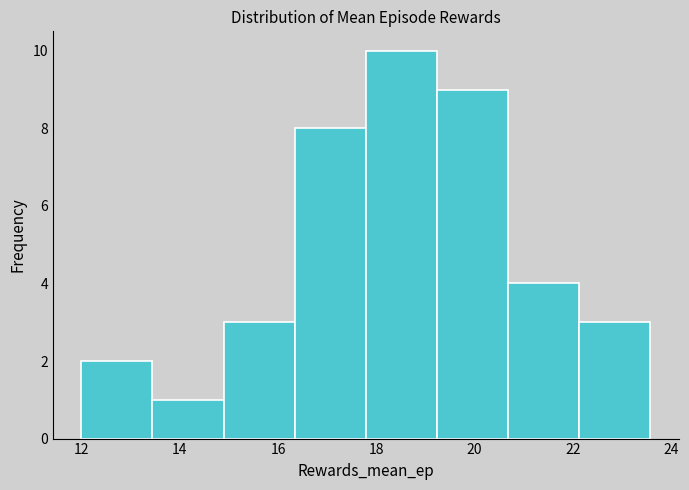

Reading left to right, list every bar in this chart as the range it spans on the x-axis followed by its height. Neither the bar edges nor the heights are printed on the chart, so give them approximately, as read against the axes.

12.0 to 13.4: 2
13.4 to 14.8: 1
14.8 to 16.4: 3
16.4 to 17.8: 8
17.8 to 19.2: 10
19.2 to 20.6: 9
20.6 to 22.2: 4
22.2 to 23.6: 3